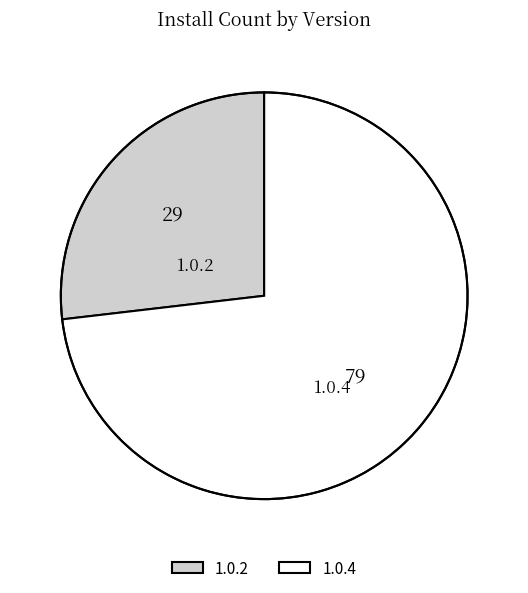

What is the largest slice in the pie chart?

1.0.4